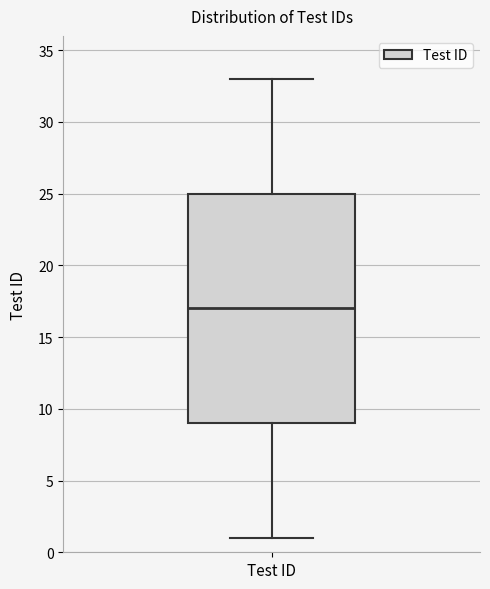

Transcribe this box plot: give where the median line is, the range the box spans, and where the two whiskers end, as read against the y-axis. The values are not printed on the chart, so give them approximately, as read against the axis.

median 17, box 9 to 25, whiskers 1 to 33